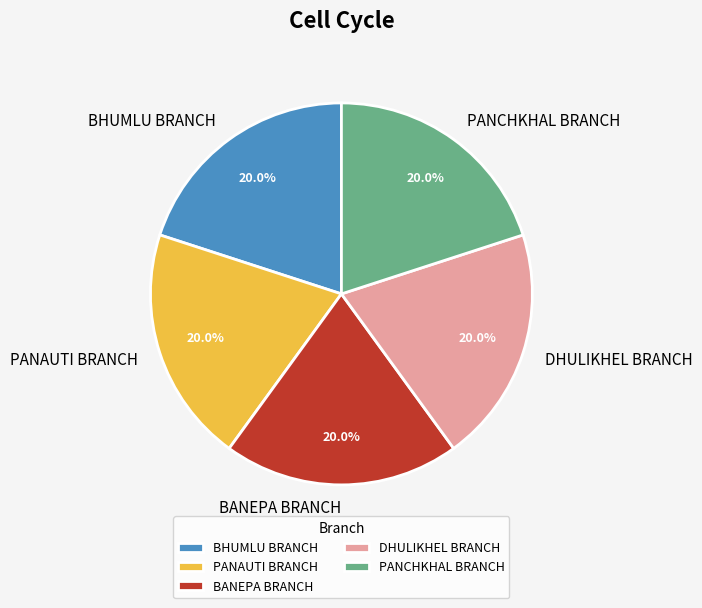

Is the sum of PANCHKHAL BRANCH and PANAUTI BRANCH greater than half?

No